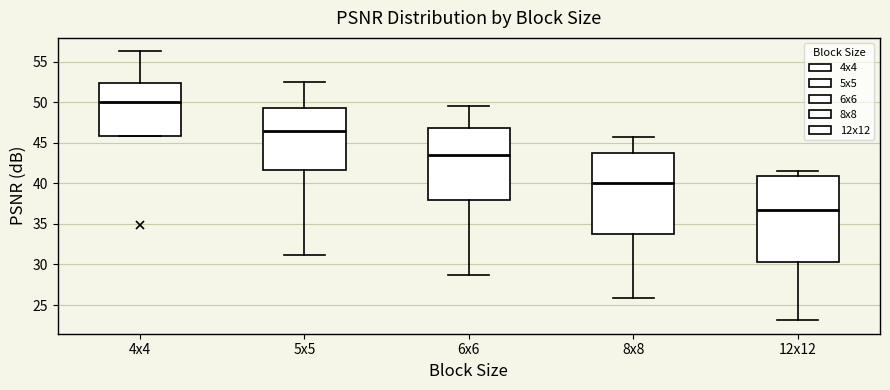

Which box has the lowest median line?

12x12